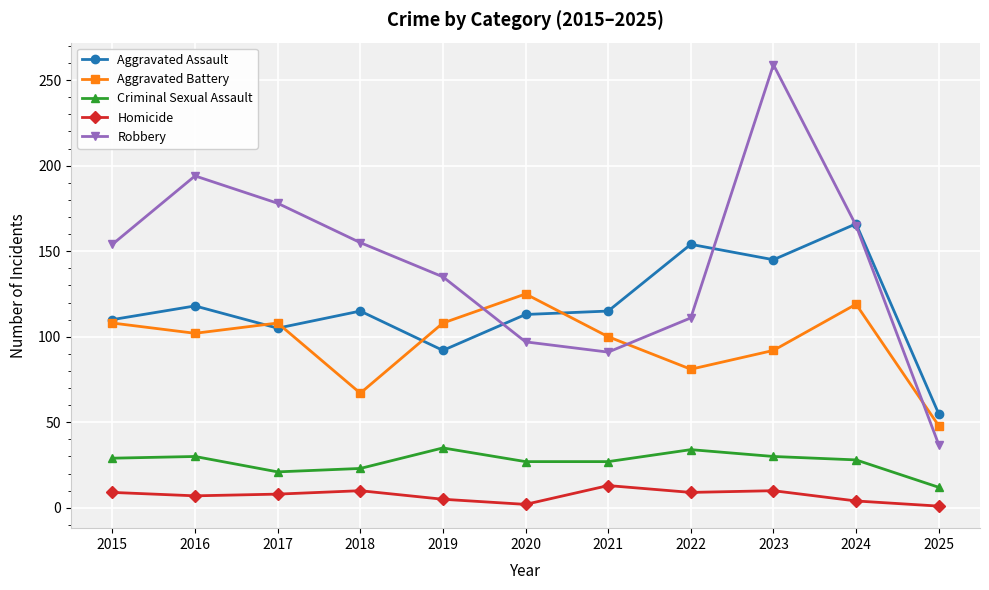

What is the value of the Aggravated Assault point at the 11th from the left?

55